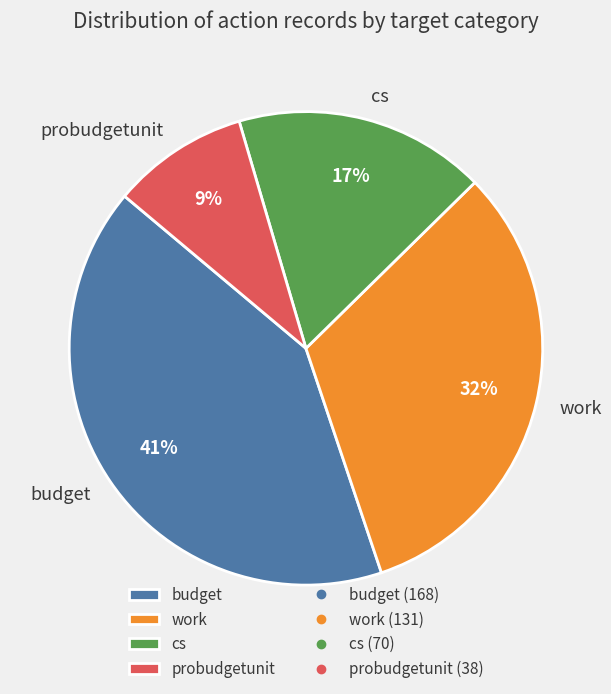

Which has a higher value, probudgetunit or budget?

budget